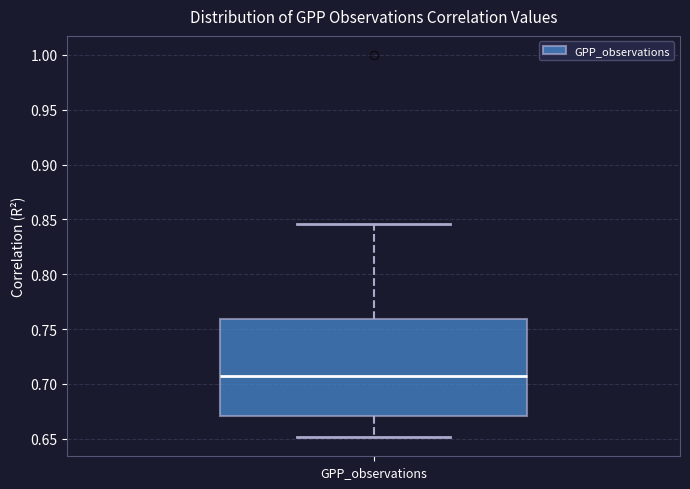

Read this box plot against the y-axis: the position of the median line, the range covered by the box, and the ends of both whiskers. The values are not printed on the chart, so give them approximately, as read against the axis.

median 0.705, box 0.670 to 0.760, whiskers 0.650 to 0.845